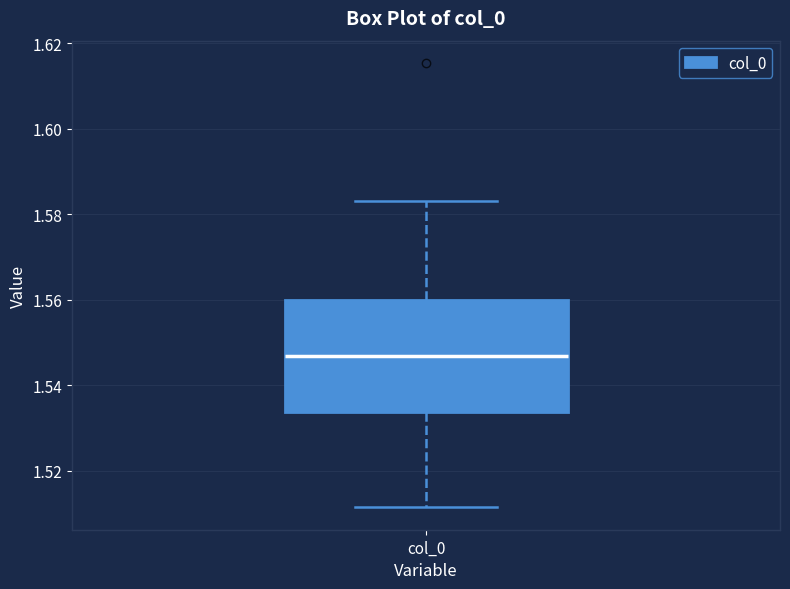

Read this box plot against the y-axis: the position of the median line, the range covered by the box, and the ends of both whiskers. The values are not printed on the chart, so give them approximately, as read against the axis.

median 1.546, box 1.534 to 1.560, whiskers 1.512 to 1.584